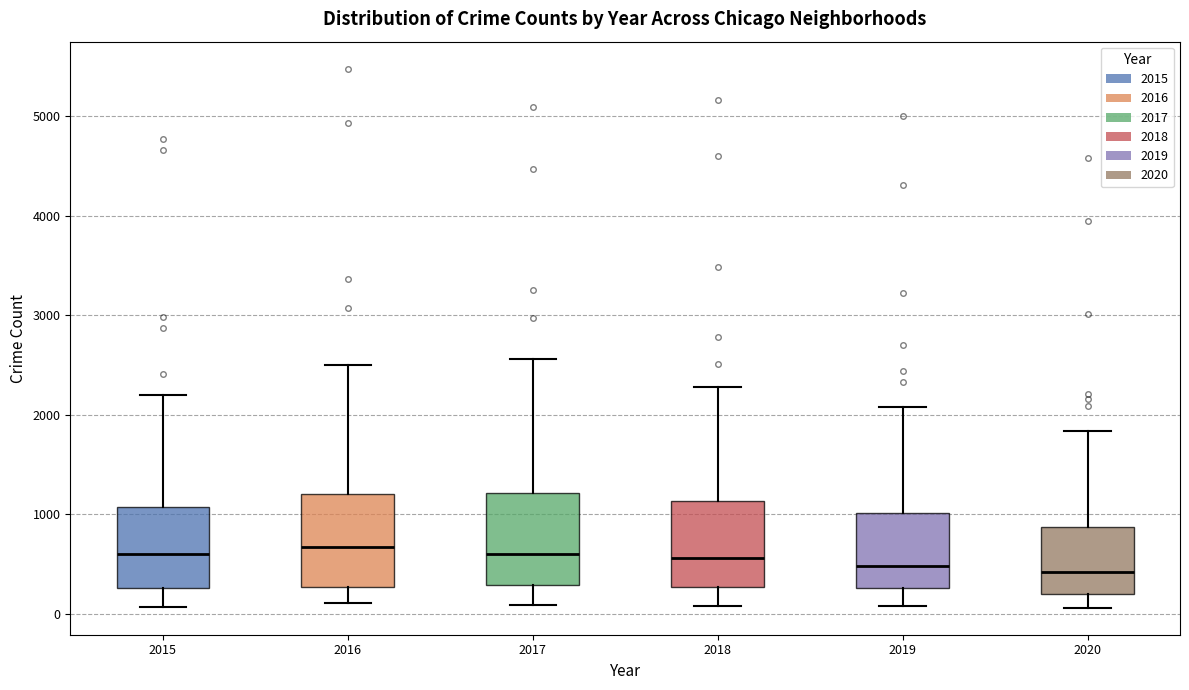

Where does the lower whisker of the box at x = 2018 end on the y-axis? The values are not printed on the chart, so give them approximately, as read against the axis.

100